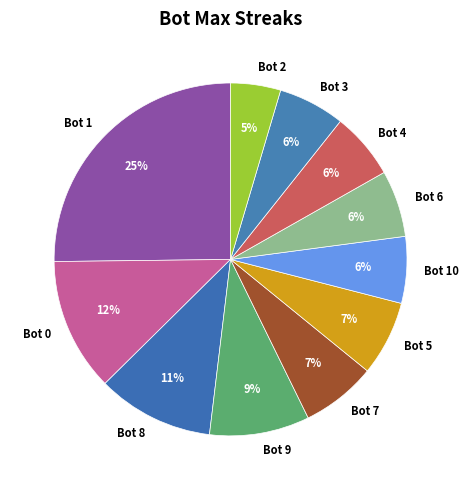

How many slices are in this pie chart?

11